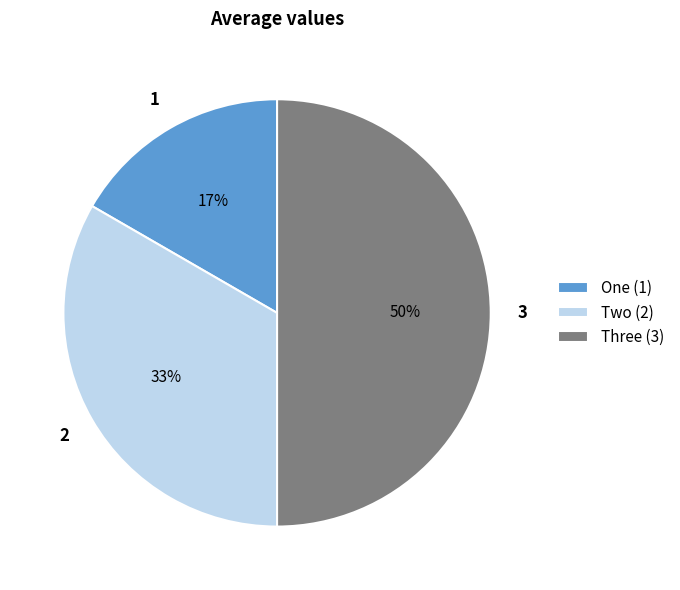

Which slice is the largest?

Three